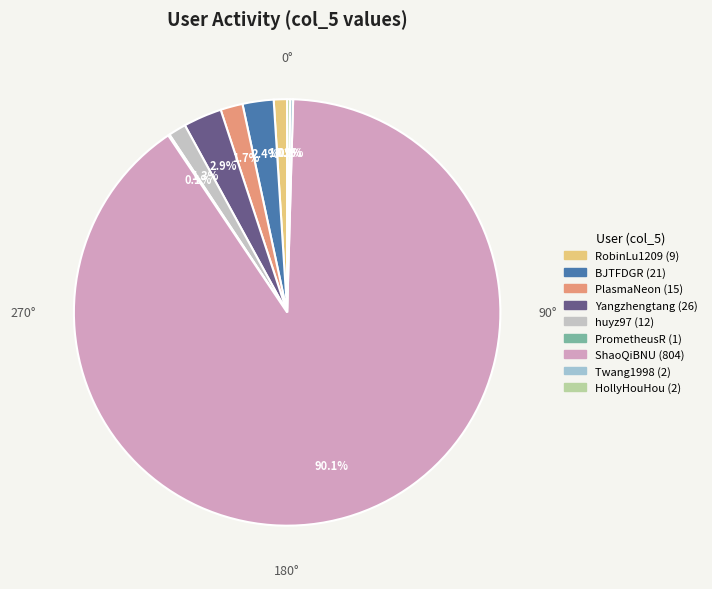

Is there any slice that represents more than half of the pie?

Yes